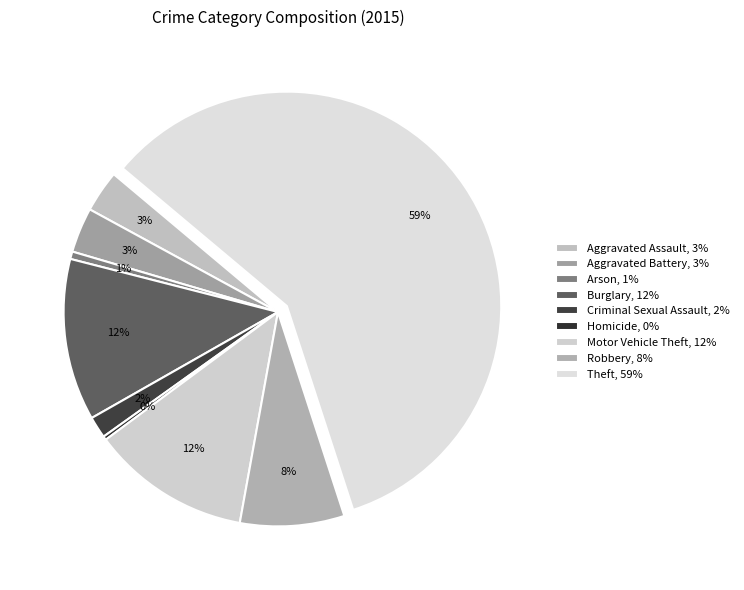

What portion of the pie excludes Theft?

41.1%